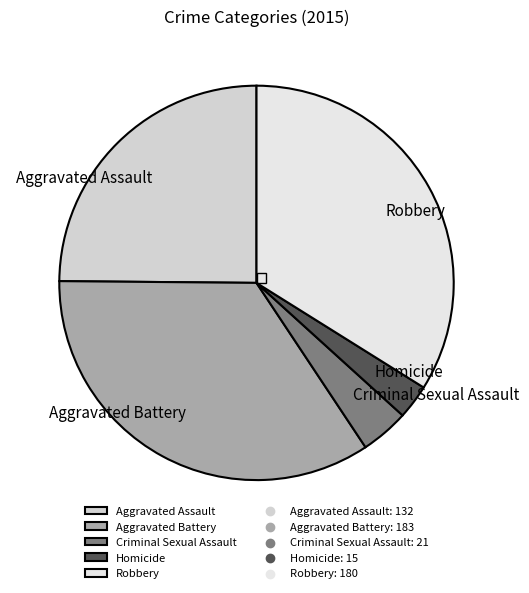

The Aggravated Assault slice represents 25% of the pie. True or false?

True